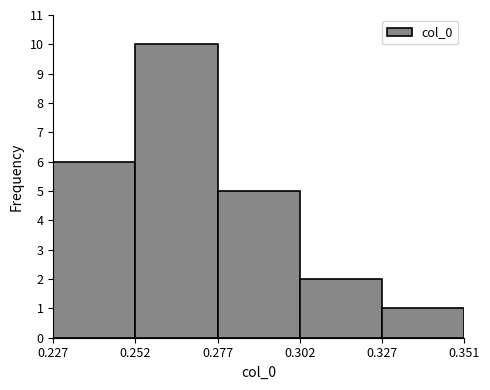

Reading left to right, list every bar in this chart as the range it spans on the x-axis followed by its height. The values are not printed on the chart, so give them approximately, as read against the axis.

0.227 to 0.252: 6
0.252 to 0.277: 10
0.277 to 0.302: 5
0.302 to 0.327: 2
0.327 to 0.351: 1